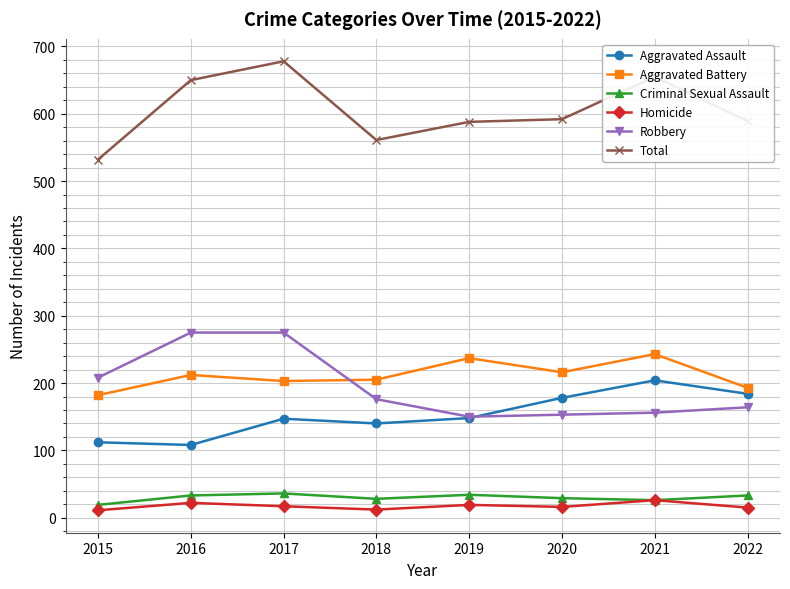

What is the approximate value of Total at 2016?

650